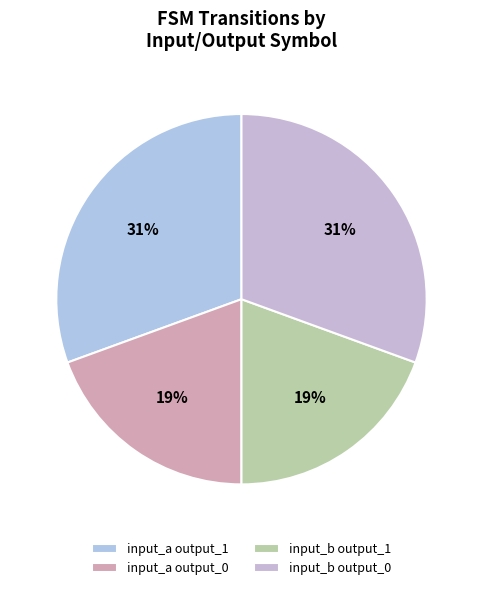

Count the number of slices in the pie.

4